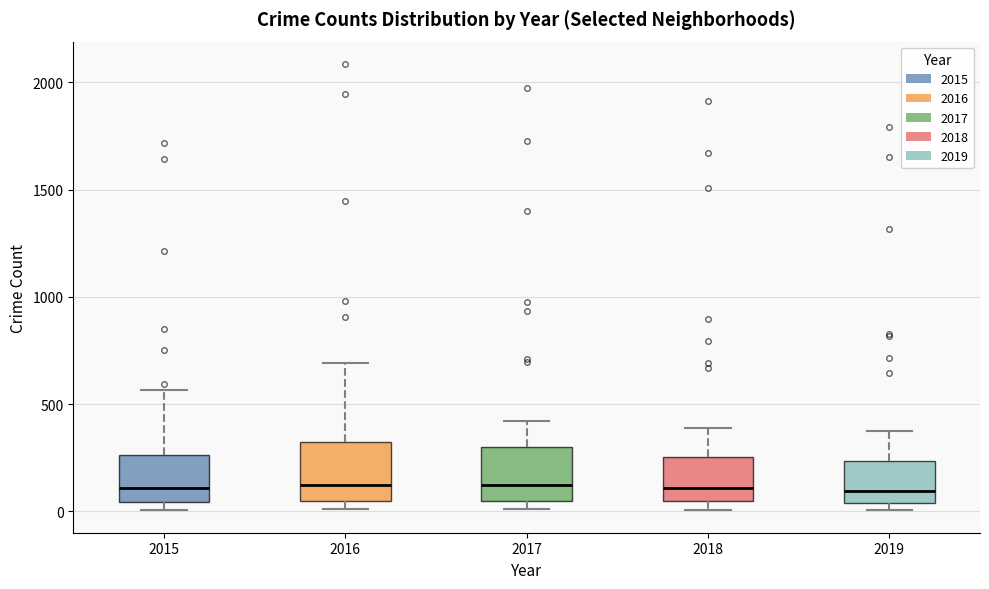

Reading left to right, transcribe this box plot: for each box, give where its median line is, the range the box spans, and where its two whiskers end, as read against the y-axis. The values are not printed on the chart, so give them approximately, as read against the axis.

2015: median 100, box 50 to 250, whiskers 0 to 550
2016: median 150, box 50 to 300, whiskers 0 to 700
2017: median 100, box 50 to 300, whiskers 0 to 400
2018: median 100, box 50 to 250, whiskers 0 to 400
2019: median 100, box 50 to 250, whiskers 0 to 400